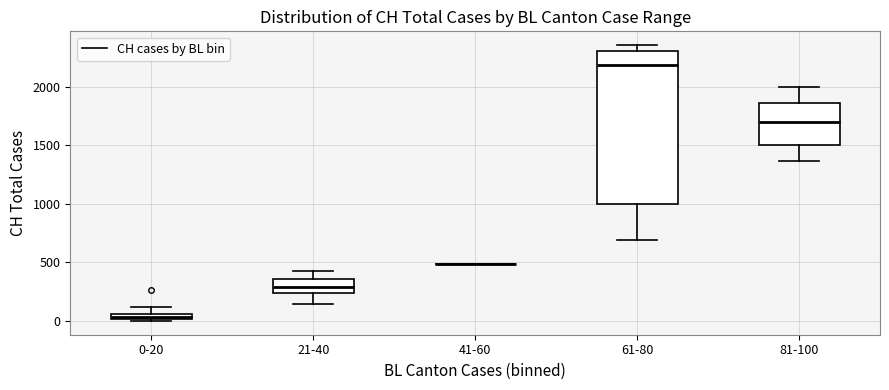

Comparing the boxes themselves (not the whiskers), which one is the tallest?

61-80